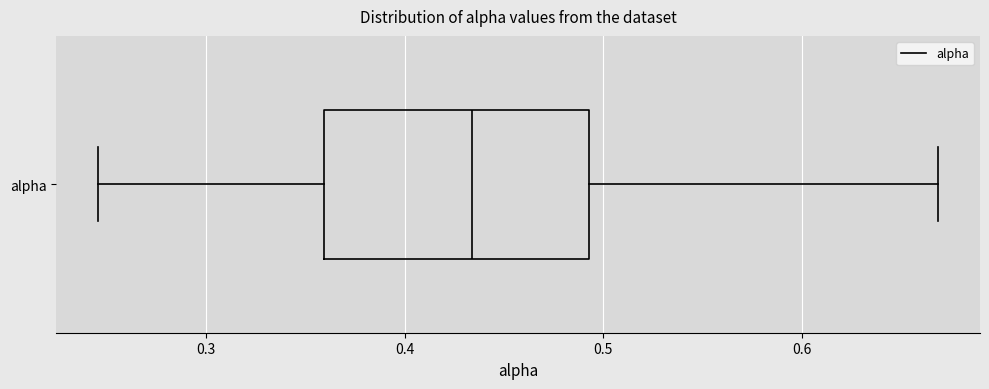

Transcribe this box plot: give where the median line is, the range the box spans, and where the two whiskers end, as read against the x-axis. The values are not printed on the chart, so give them approximately, as read against the axis.

median 0.43, box 0.36 to 0.49, whiskers 0.25 to 0.67